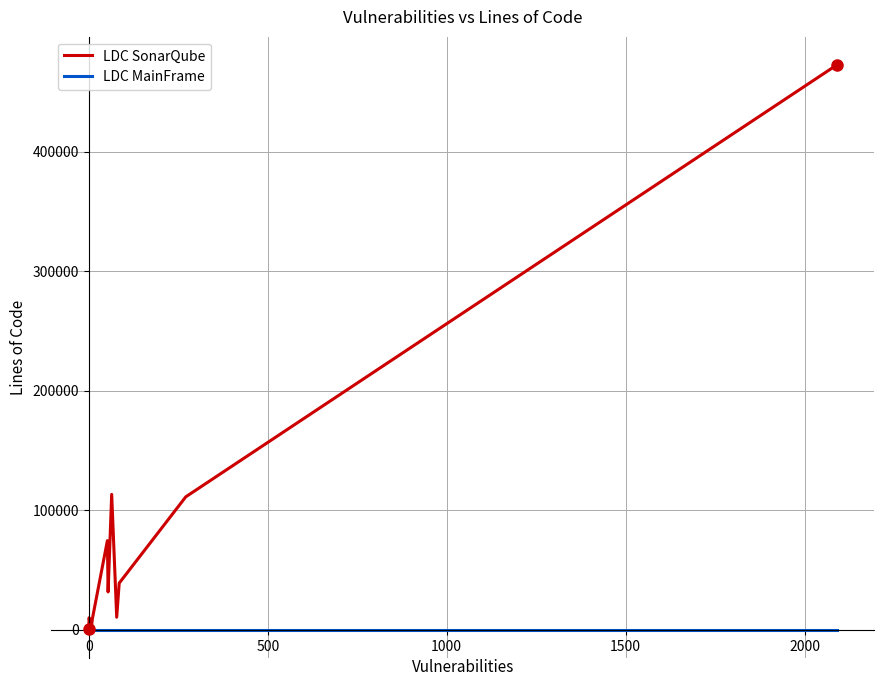

True or false: LDC SonarQube and LDC MainFrame intersect in this chart.

False